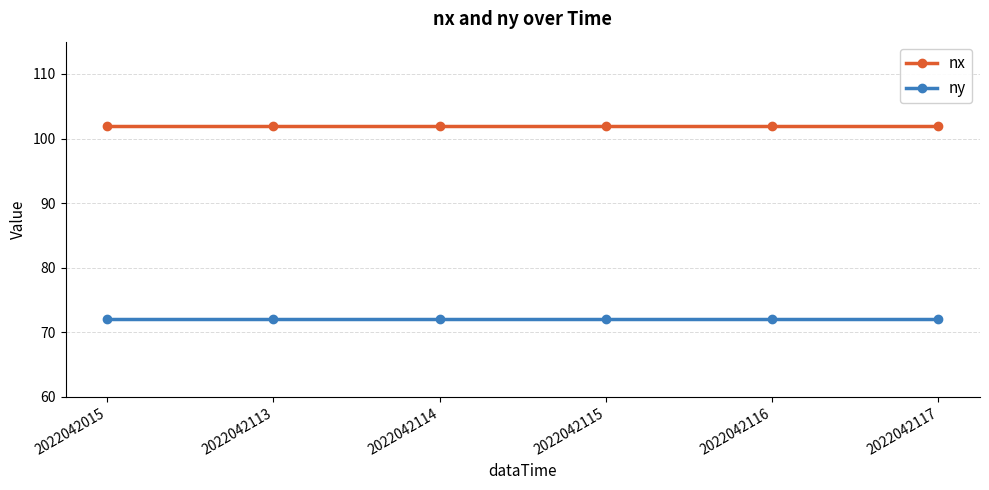

Rank the series by their maximum value, from lowest to highest.

ny, nx